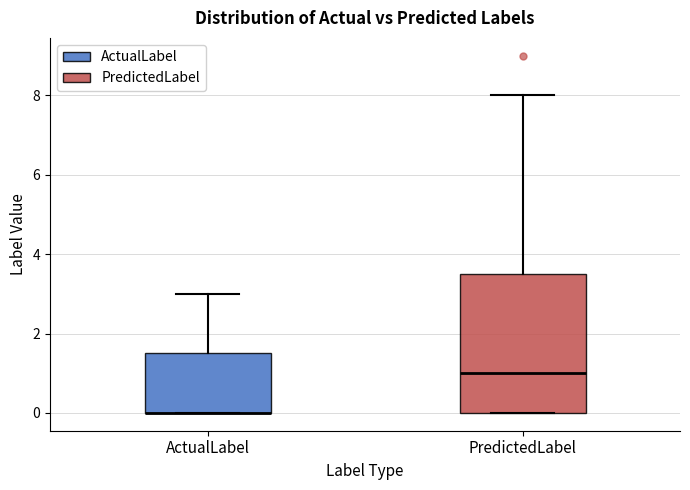

Reading left to right, read every box against the y-axis: the position of its median line, the range the box covers, and the ends of its whiskers. The values are not printed on the chart, so give them approximately, as read against the axis.

ActualLabel: median 0.0 (drawn on the box's lower edge), box 0.0 to 1.6, whiskers 0.0 to 3.0
PredictedLabel: median 1.0, box 0.0 to 3.6, whiskers 0.0 to 8.0